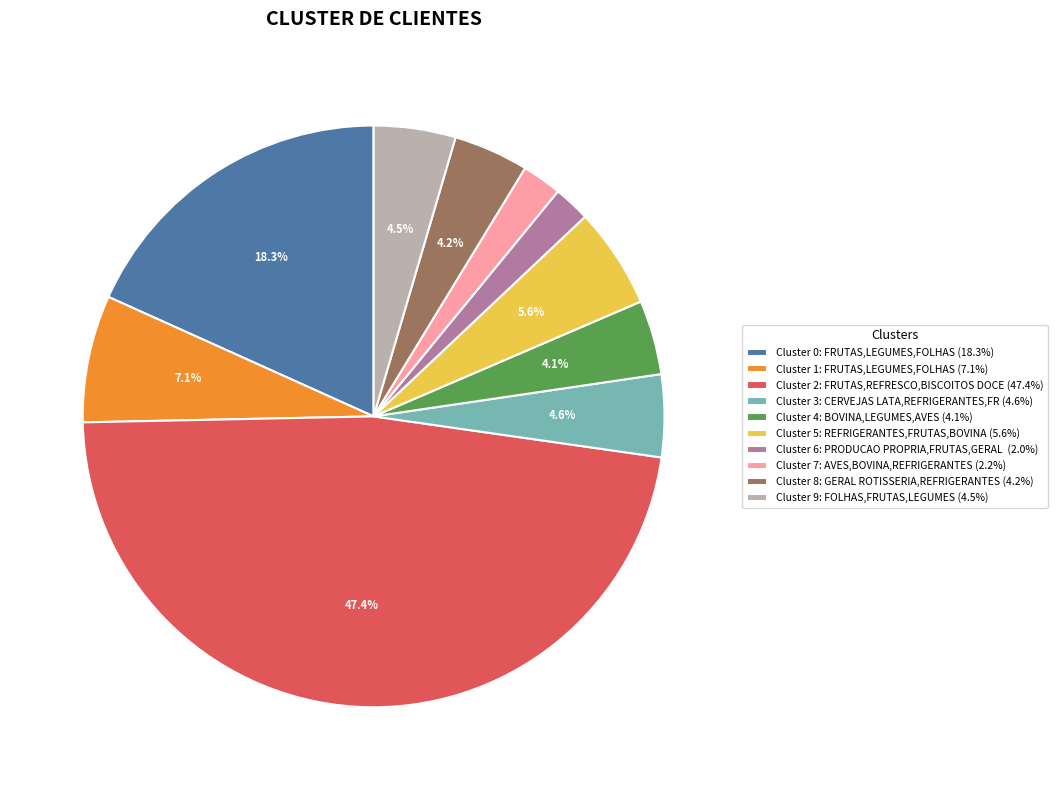

Does Cluster 9: FOLHAS,FRUTAS,LEGUMES (4.5%) account for over 50% of the chart?

No